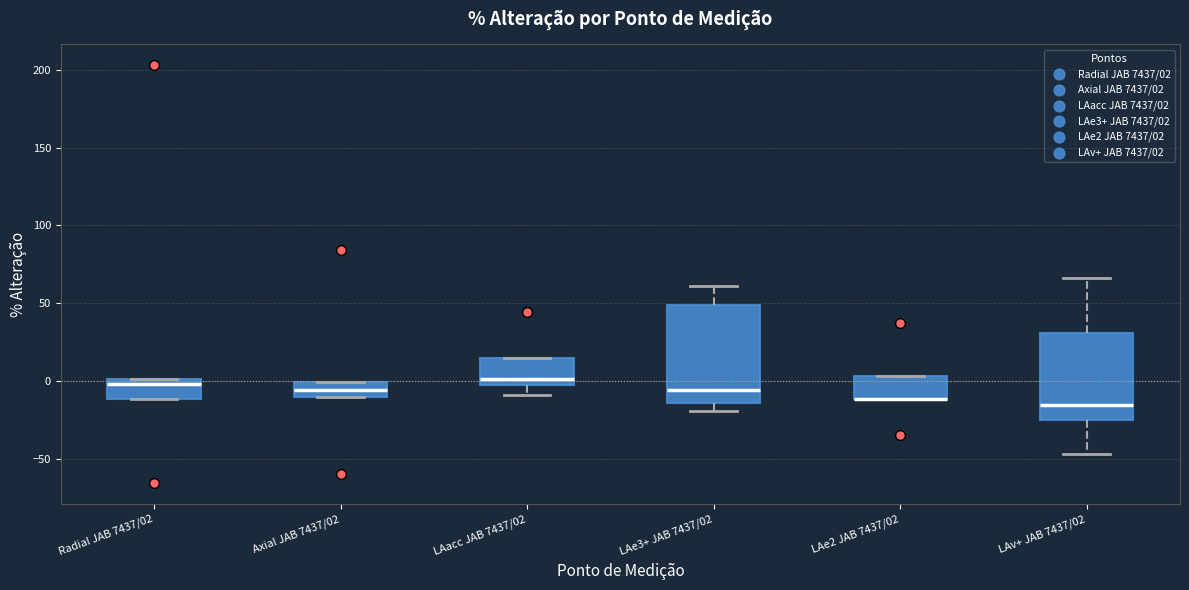

Comparing the boxes themselves (not the whiskers), which one is the tallest?

LAe3+ JAB 7437/02